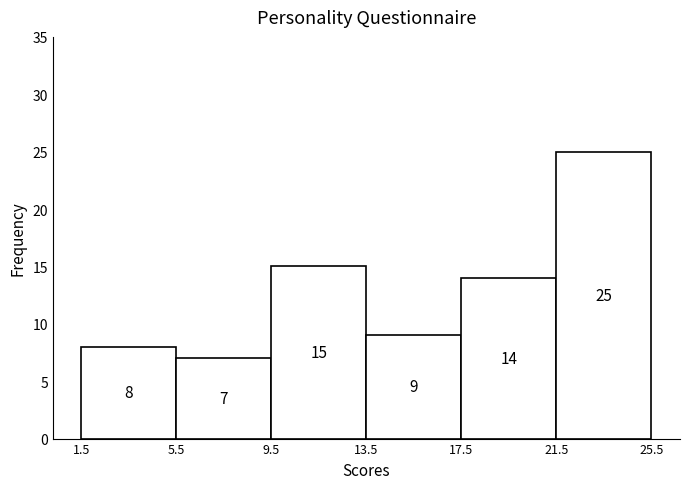

Reading left to right, list every bar in this chart as the range it spans on the x-axis followed by its height.

1.5 to 5.5: 8
5.5 to 9.5: 7
9.5 to 13.5: 15
13.5 to 17.5: 9
17.5 to 21.5: 14
21.5 to 25.5: 25